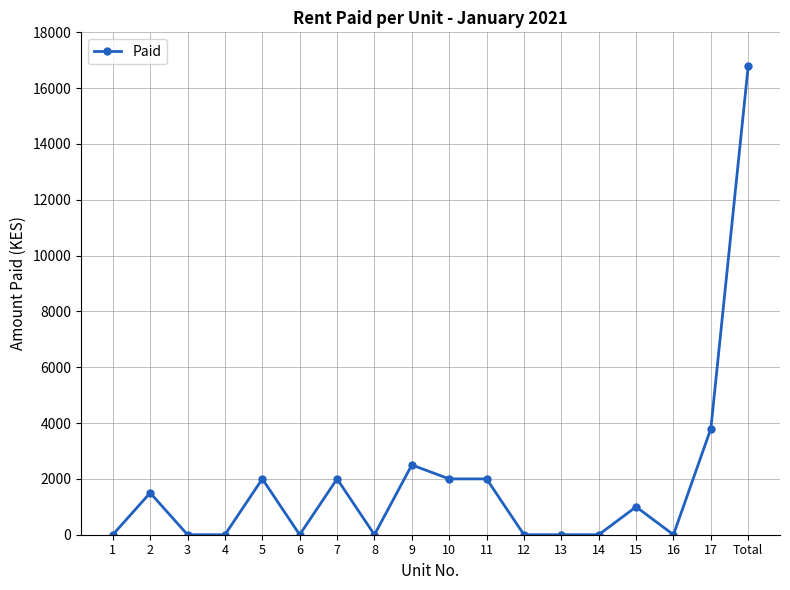

What is the change in value from 9 to 15?

-1500